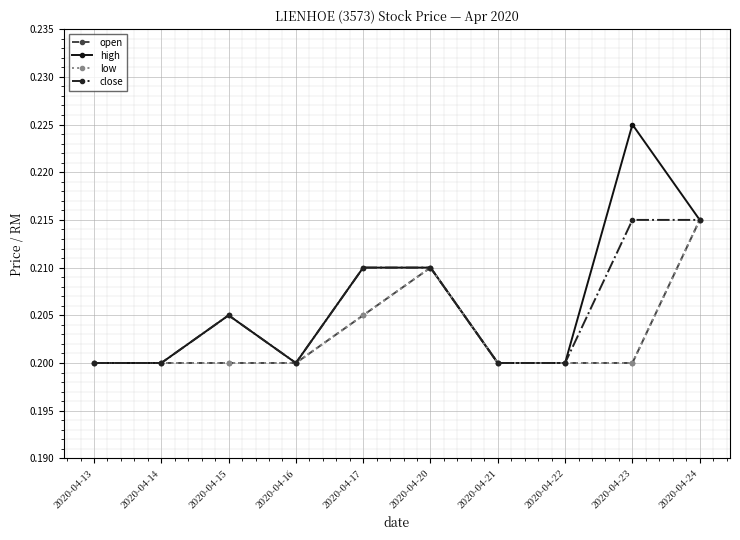

Reading left to right, what are all the values shown in this chart?

open: 0.2	0.2	0.2	0.2	0.2	0.2	0.2	0.2	0.2	0.2
high: 0.2	0.2	0.2	0.2	0.2	0.2	0.2	0.2	0.2	0.2
low: 0.2	0.2	0.2	0.2	0.2	0.2	0.2	0.2	0.2	0.2
close: 0.2	0.2	0.2	0.2	0.2	0.2	0.2	0.2	0.2	0.2